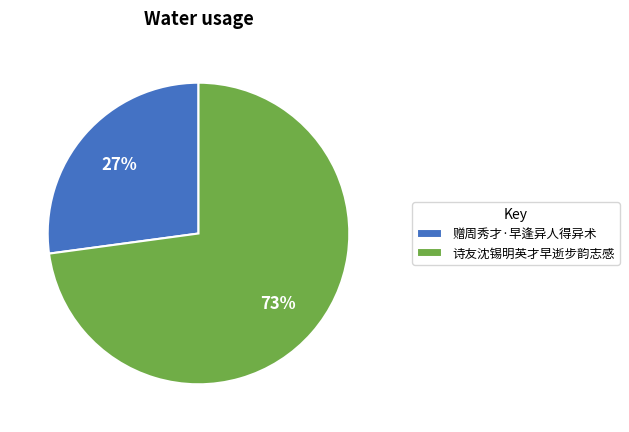

What percentage is the 诗友沈锡明英才早逝步韵志感 slice, to the nearest percent?

73%